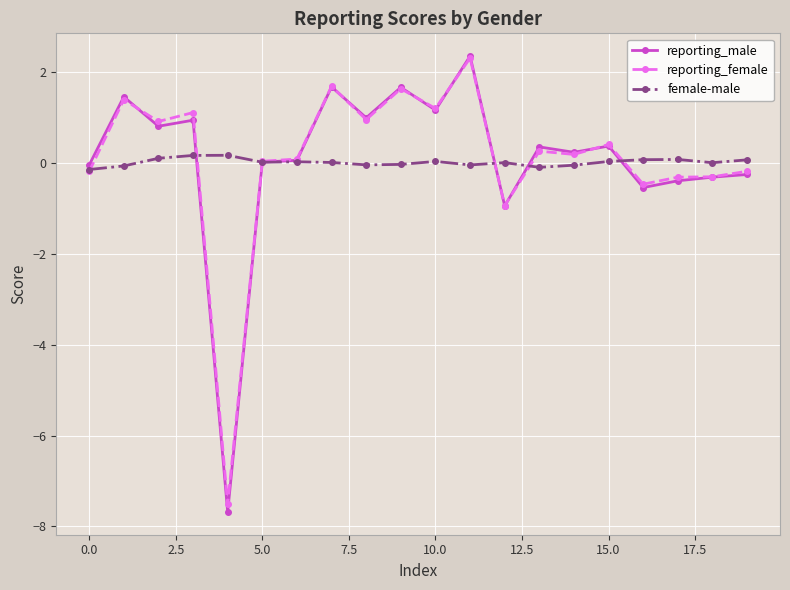

At how many categories does at least one series exceed -6?

20